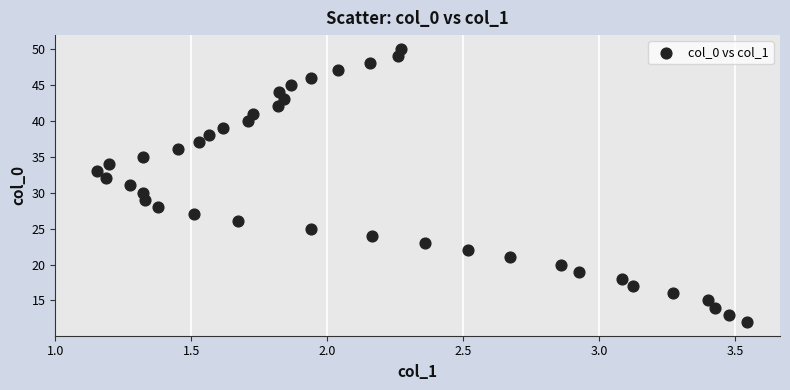

What is the range of Y values (max minus min)?

38